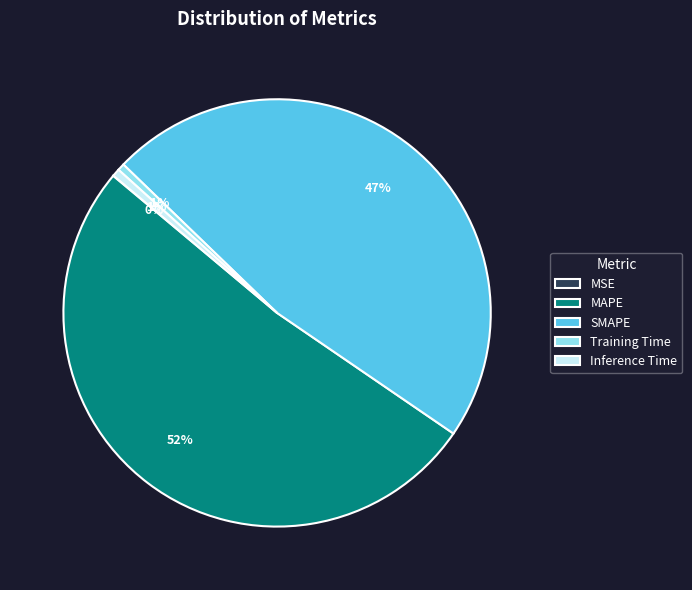

Which slice is the largest?

MAPE